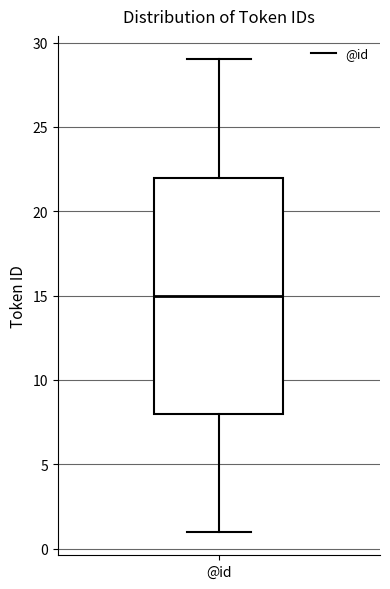

Transcribe this box plot: give where the median line is, the range the box spans, and where the two whiskers end, as read against the y-axis. The values are not printed on the chart, so give them approximately, as read against the axis.

median 15, box 8 to 22, whiskers 1 to 29